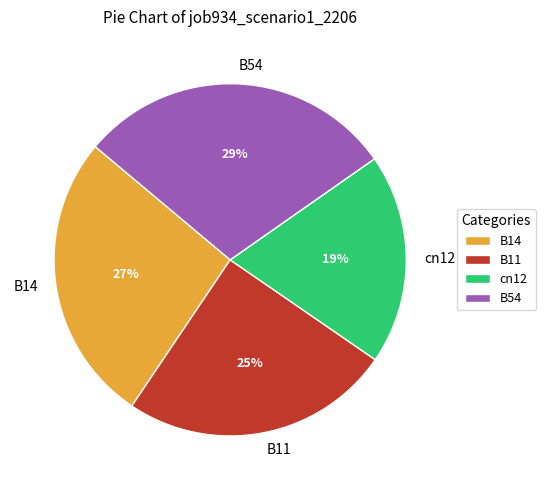

Is B14 the majority of the pie?

No